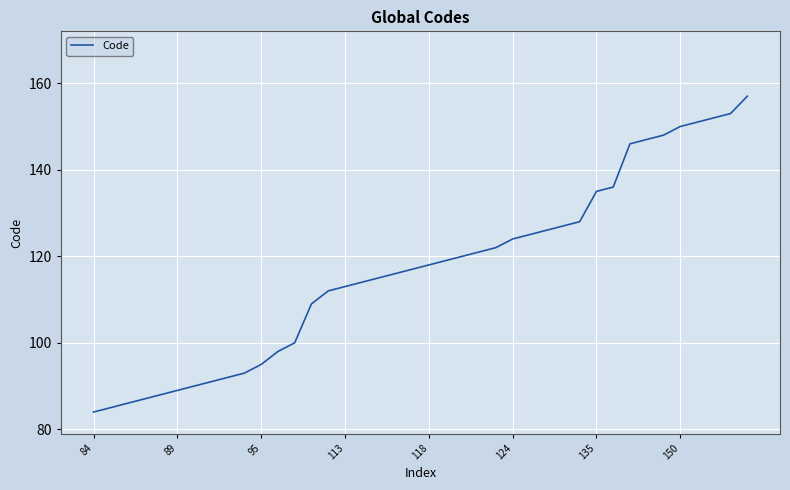

What is the greatest value displayed?

157